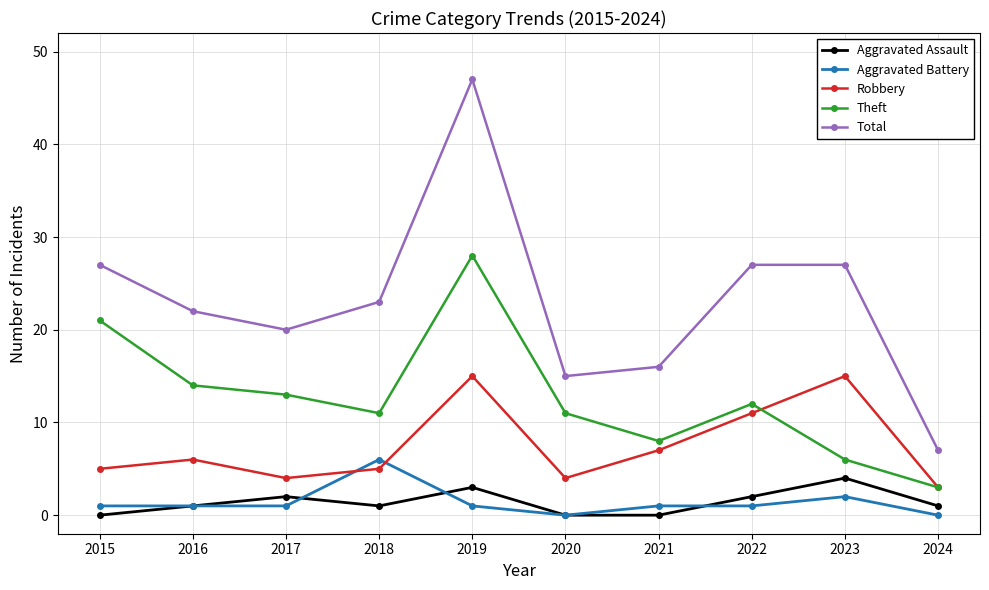

What is the difference between the Theft values at 2021 and 2019?

20